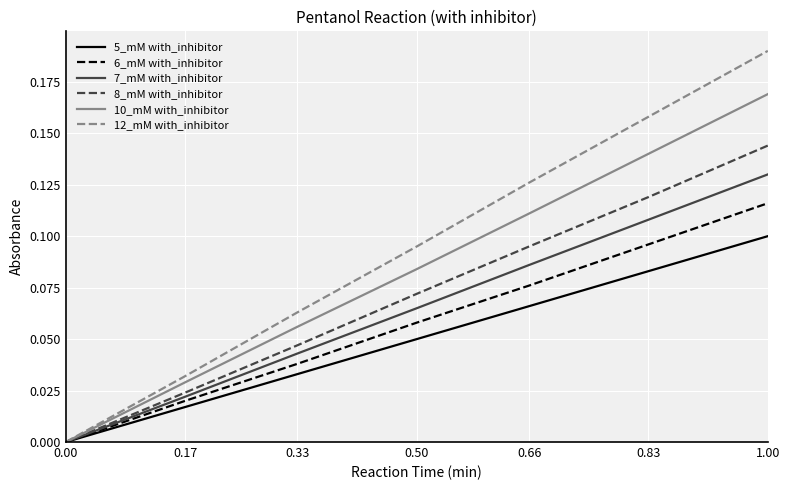

Rank the categories by 8_mM with_inhibitor value from highest to lowest.

1.00, 0.83, 0.66, 0.50, 0.33, 0.17, 0.00